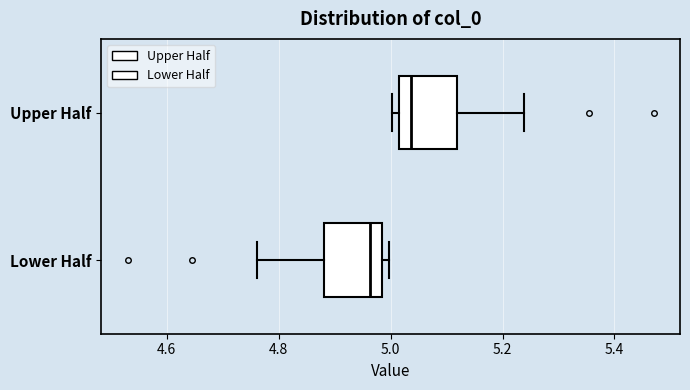

Reading bottom to top, transcribe this box plot: for each box, give where its median line is, the range the box spans, and where its two whiskers end, as read against the x-axis. The values are not printed on the chart, so give them approximately, as read against the axis.

Lower Half: median 4.96, box 4.88 to 4.98, whiskers 4.76 to 5.00
Upper Half: median 5.04, box 5.02 to 5.12, whiskers 5.00 to 5.24